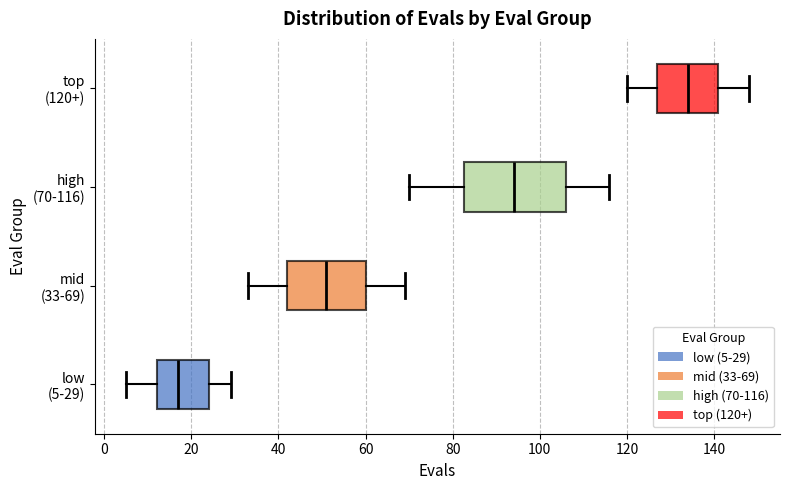

Reading bottom to top, read every box against the x-axis: the position of its median line, the range the box covers, and the ends of its whiskers. The values are not printed on the chart, so give them approximately, as read against the axis.

low (5-29): median 18, box 12 to 24, whiskers 6 to 30
mid (33-69): median 52, box 42 to 60, whiskers 34 to 70
high (70-116): median 94, box 82 to 106, whiskers 70 to 116
top (120+): median 134, box 128 to 142, whiskers 120 to 148